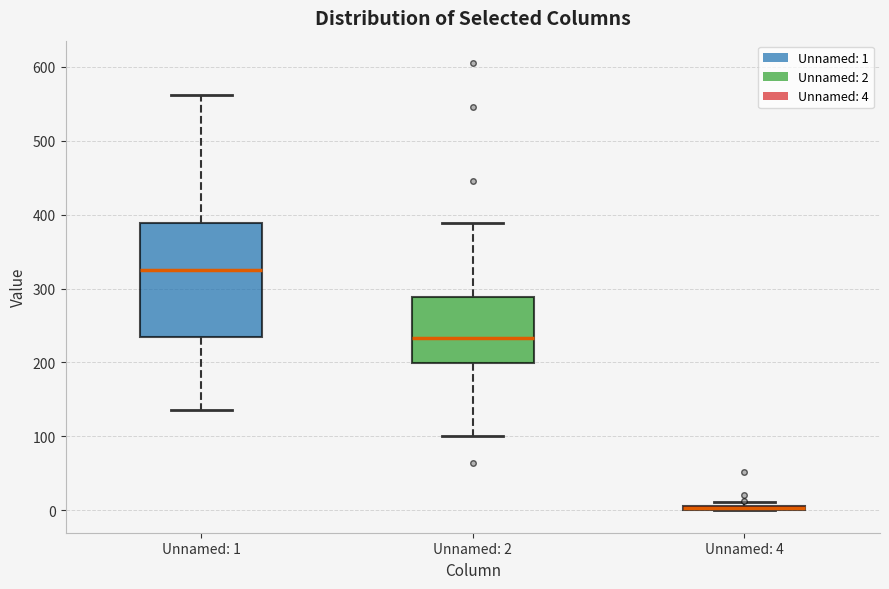

Where does the upper whisker of the box for Unnamed: 2 end on the y-axis? The values are not printed on the chart, so give them approximately, as read against the axis.

390